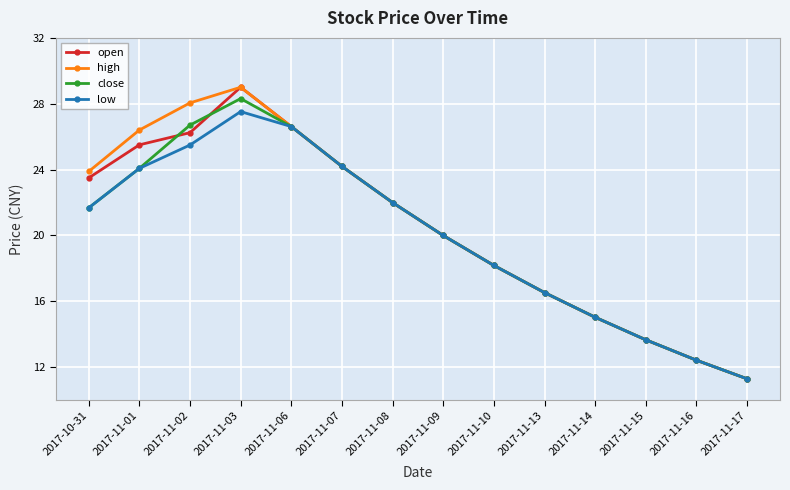

What is the label of the 11th point from the right?

2017-11-03